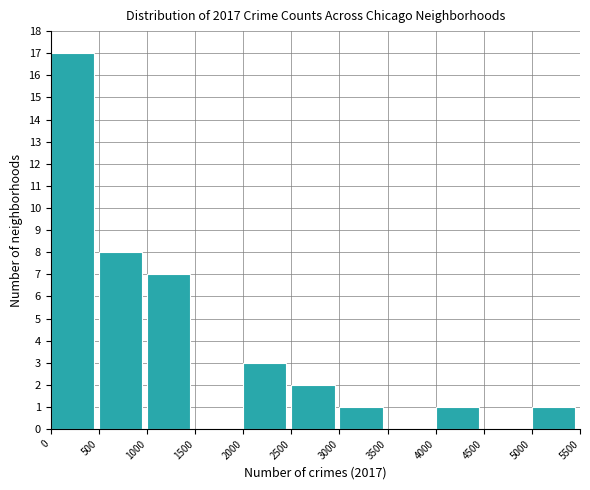

What is the height of the bar covering 1000 to 1500 on the x-axis? The values are not printed on the chart, so give them approximately, as read against the axis.

7